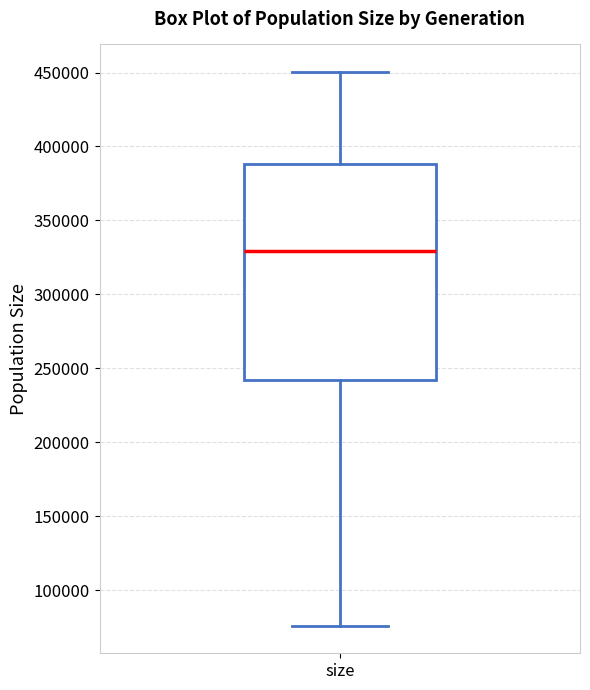

Transcribe this box plot: give where the median line is, the range the box spans, and where the two whiskers end, as read against the y-axis. The values are not printed on the chart, so give them approximately, as read against the axis.

median 330000, box 240000 to 390000, whiskers 75000 to 450000